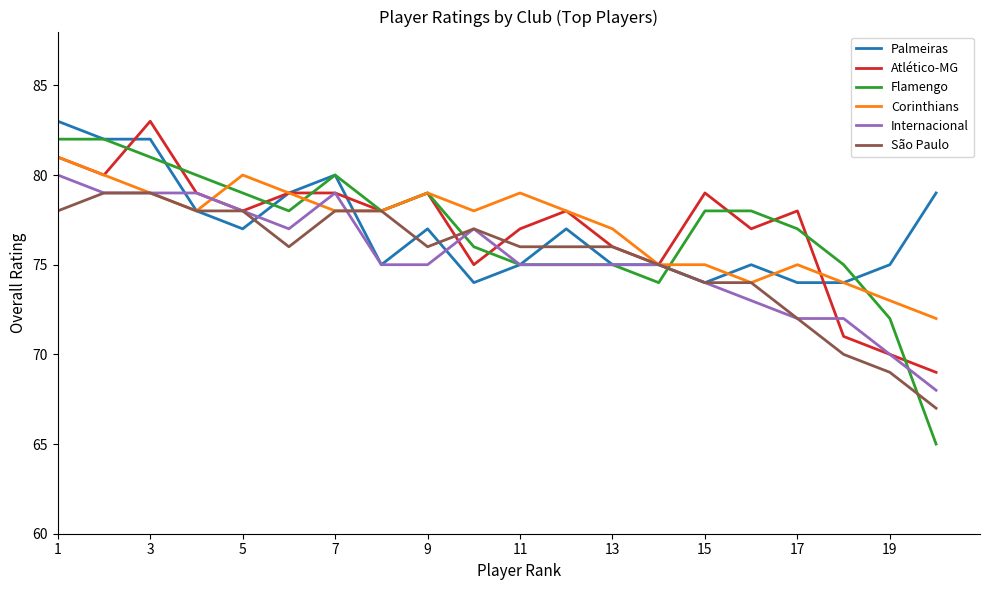

Which series has the widest spread of values?

Flamengo